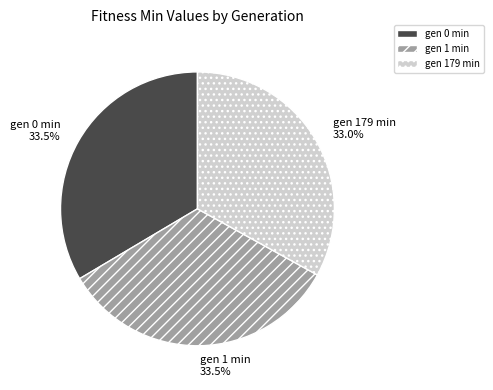

Does gen 179 min 33.0% represent more than half of the total?

No